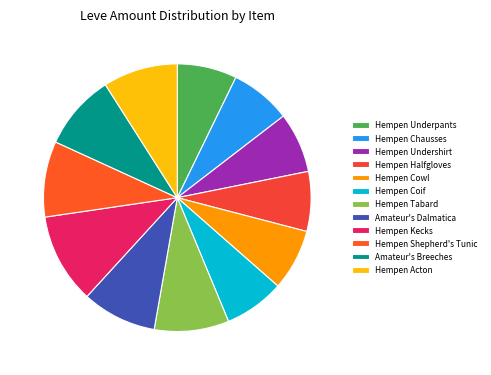

Is it true that Hempen Halfgloves is 17% of the pie?

False